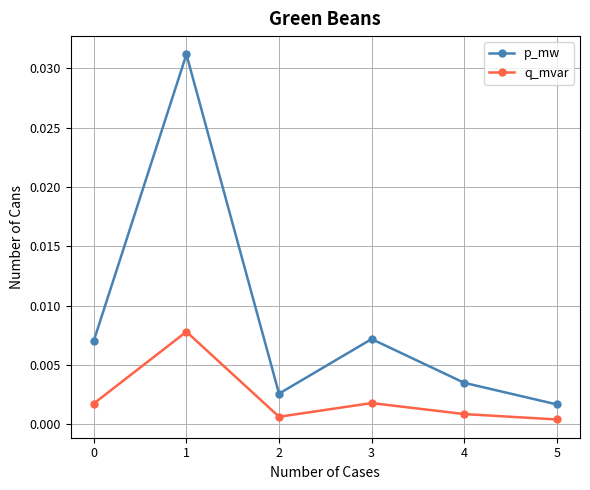

True or false: q_mvar and p_mw intersect in this chart.

False